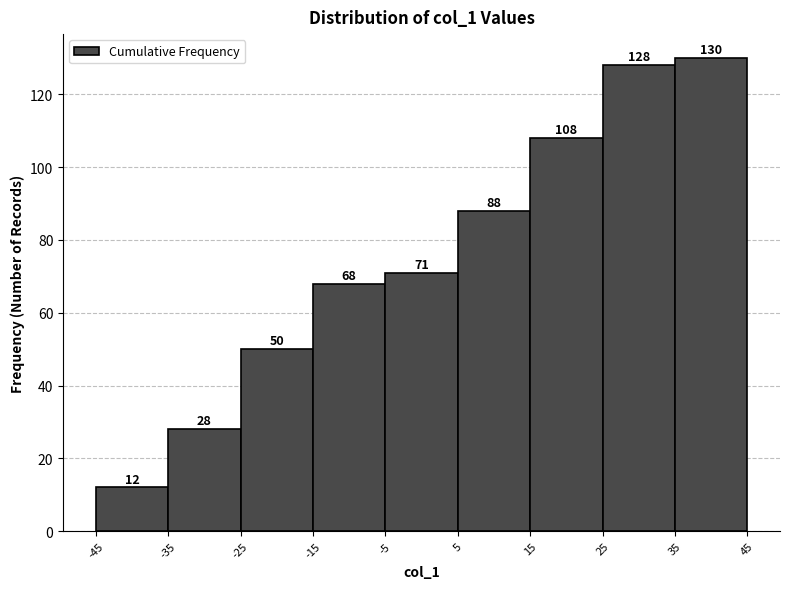

Reading left to right, list every bar in this chart as the range it spans on the x-axis followed by its height.

-45 to -35: 12
-35 to -25: 28
-25 to -15: 50
-15 to -5: 68
-5 to 5: 71
5 to 15: 88
15 to 25: 108
25 to 35: 128
35 to 45: 130